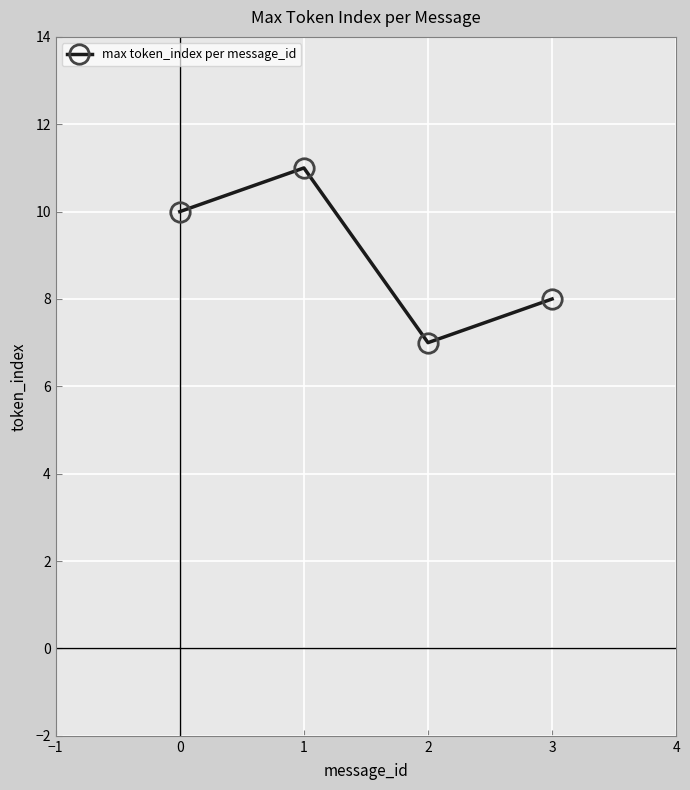

How many values are below 10?

2